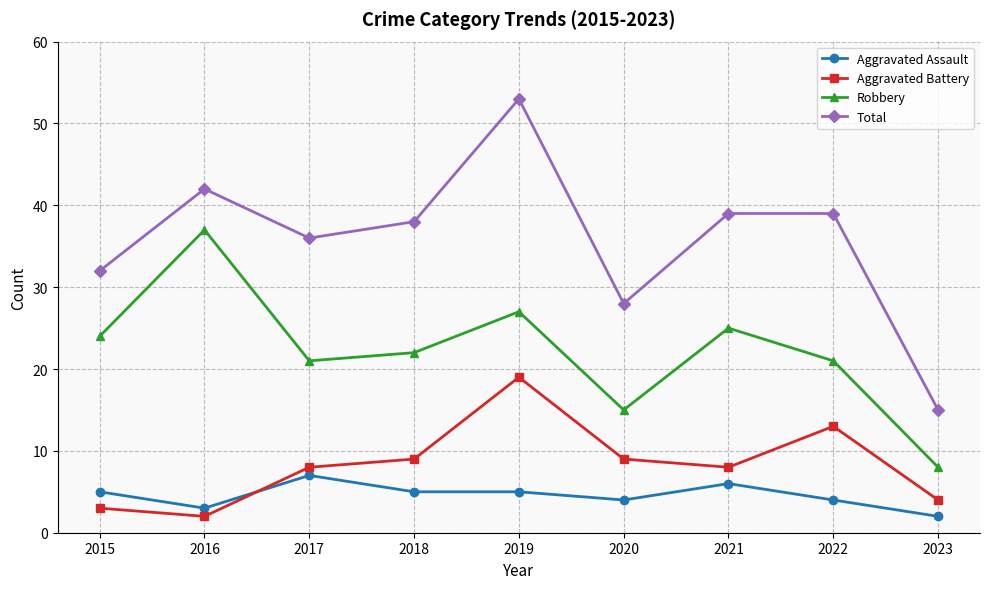

In Aggravated Battery, how many points are lower than both neighbors (excluding endpoints)?

2